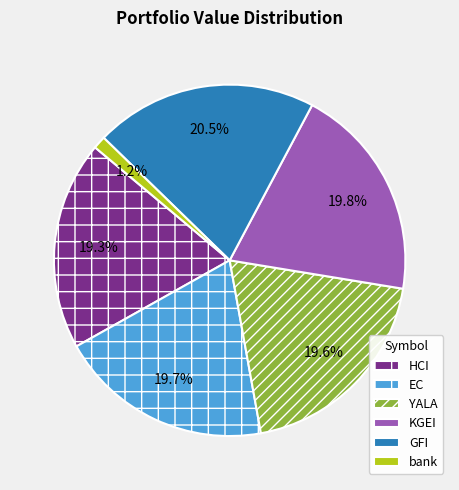

How many segments does this pie chart have?

6